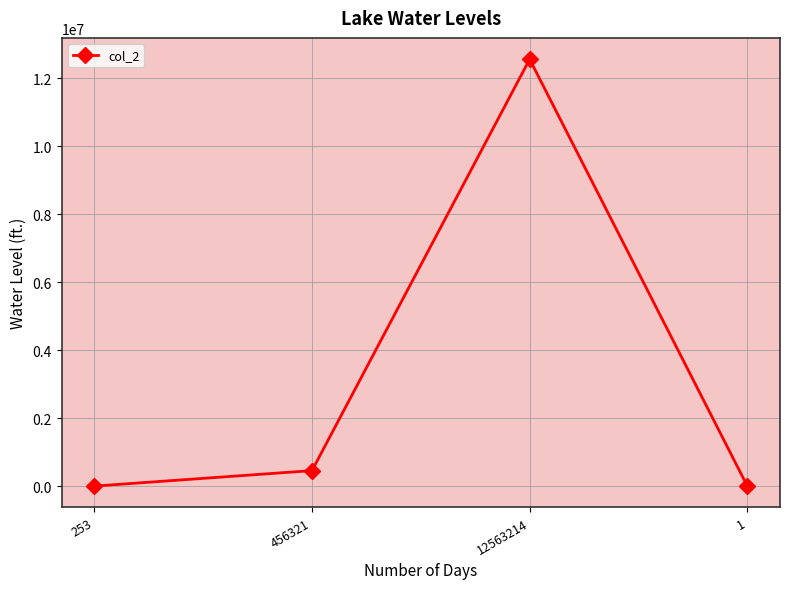

True or false: the data shows 3632161 at 12563214.

False